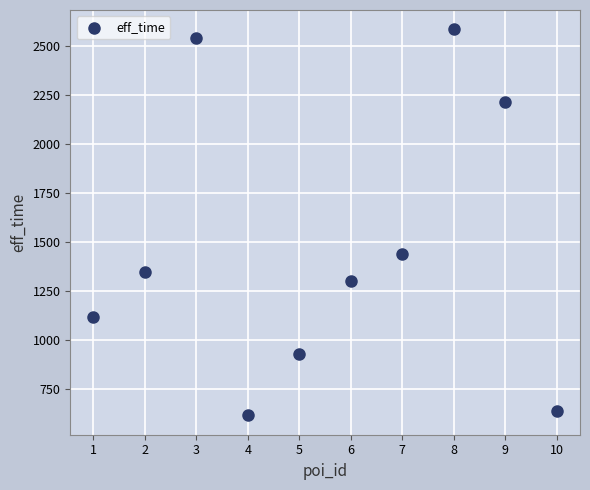

What Y value in the scatter plot is closest to 1599?

1435